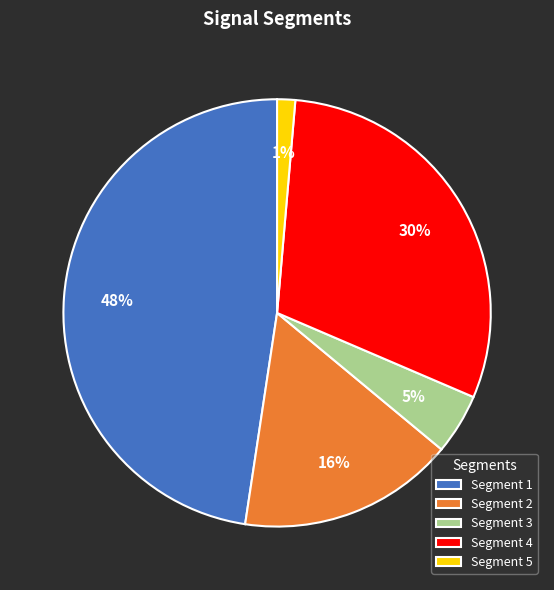

Is it true that Segment 4 is 42% of the pie?

False